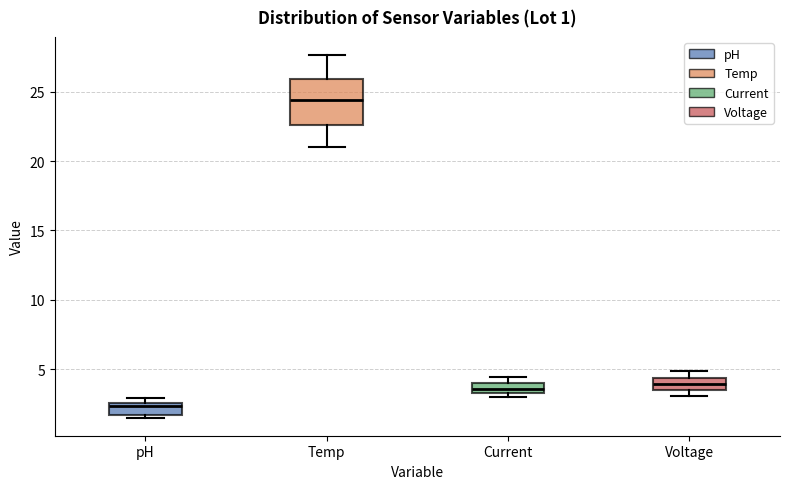

Which box has the lowest median line?

pH